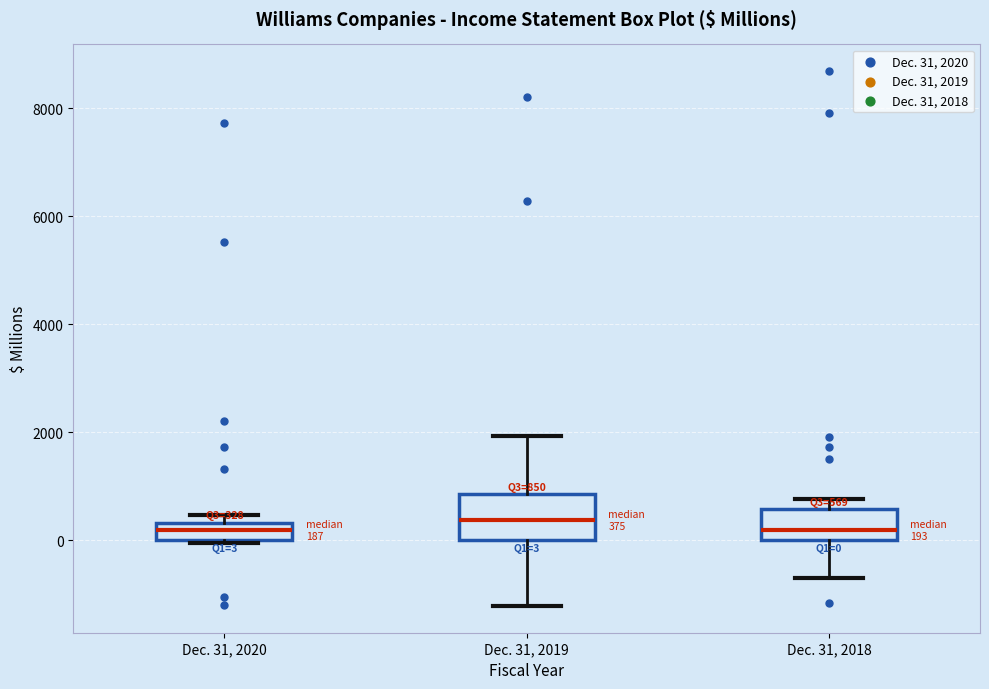

Which box is the tallest, from its lower edge to its upper edge?

Dec. 31, 2019